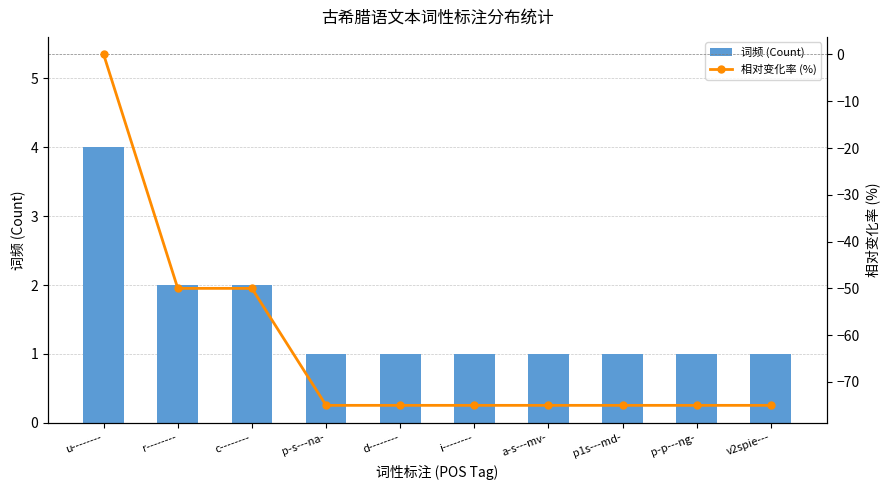

What are all the series names shown in the legend?

词频 (Count), 相对变化率 (%)